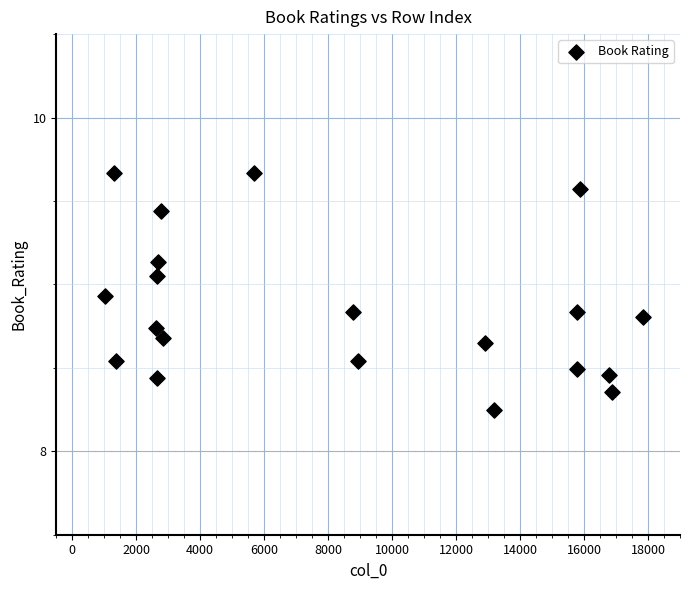

What is the range of Y values (max minus min)?

1.4